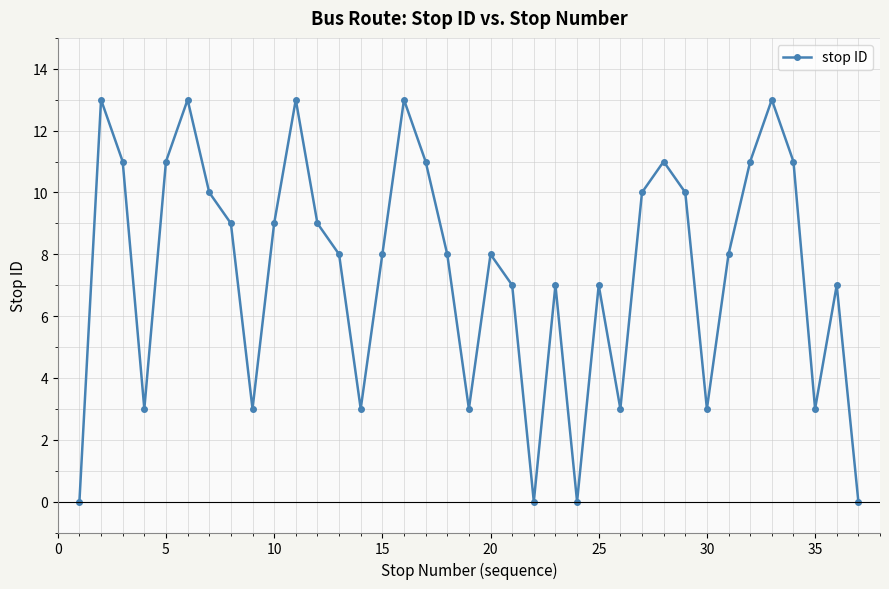

How many categories are shown in the chart?

37